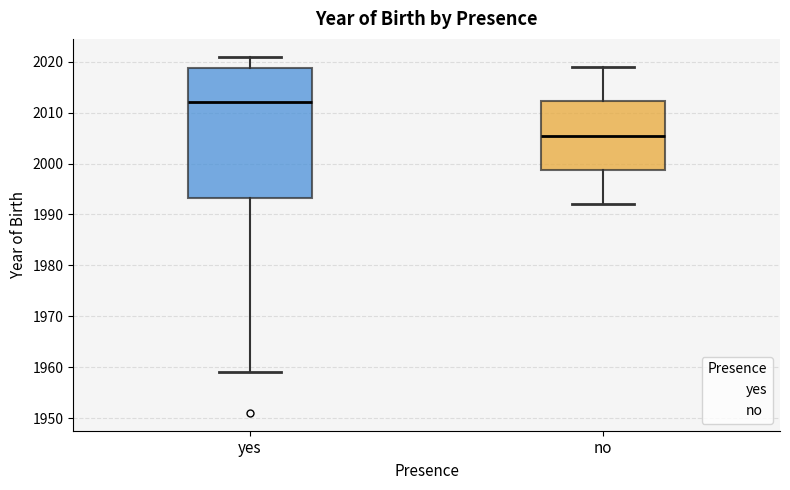

Comparing the boxes themselves (not the whiskers), which one is the tallest?

yes